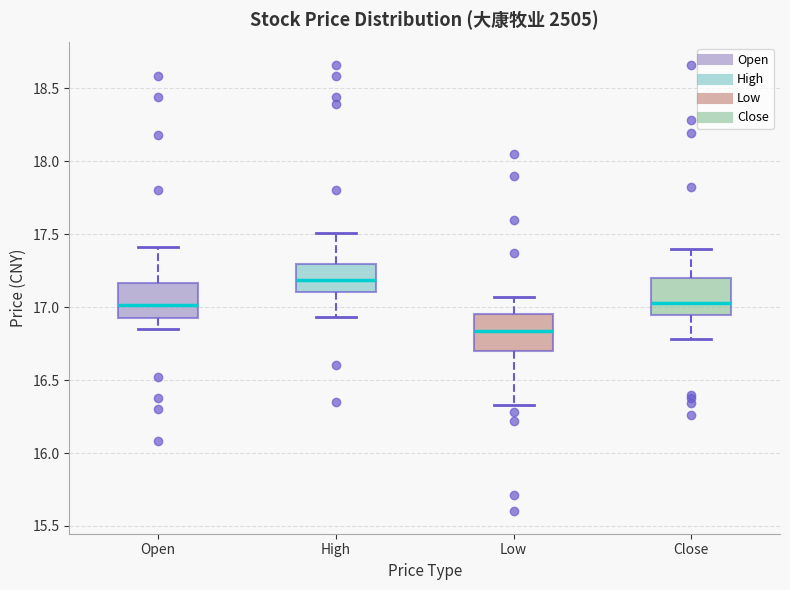

Reading left to right, read every box against the y-axis: the position of its median line, the range the box covers, and the ends of its whiskers. The values are not printed on the chart, so give them approximately, as read against the axis.

Open: median 17.00, box 16.95 to 17.15, whiskers 16.85 to 17.40
High: median 17.20, box 17.10 to 17.30, whiskers 16.95 to 17.50
Low: median 16.85, box 16.70 to 16.95, whiskers 16.35 to 17.05
Close: median 17.05, box 16.95 to 17.20, whiskers 16.80 to 17.40